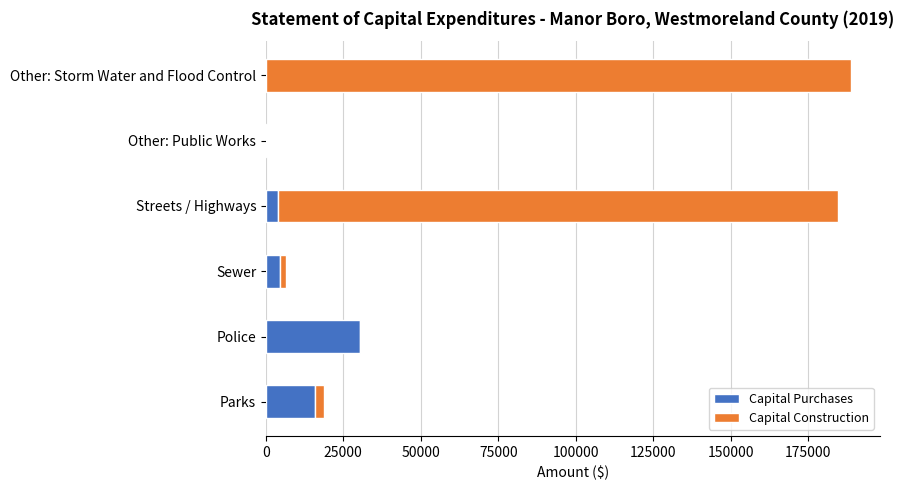

What is the maximum value for Capital Purchases?

30450